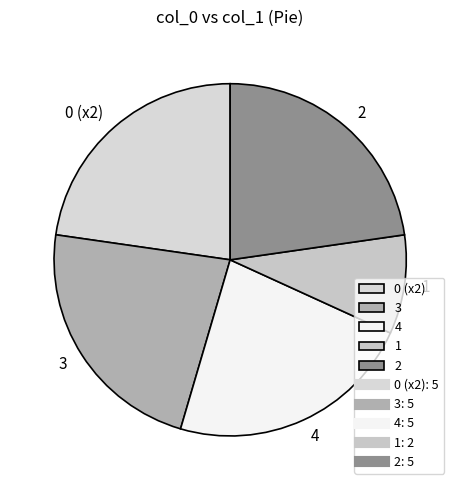

What is the ratio of the value at 4 to the value at 3?

1.0